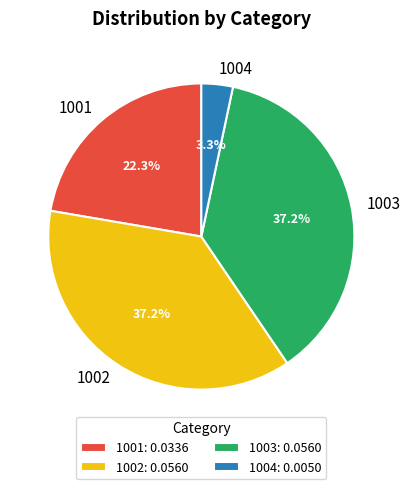

To the nearest percent, what percentage of the pie is 1003?

37%